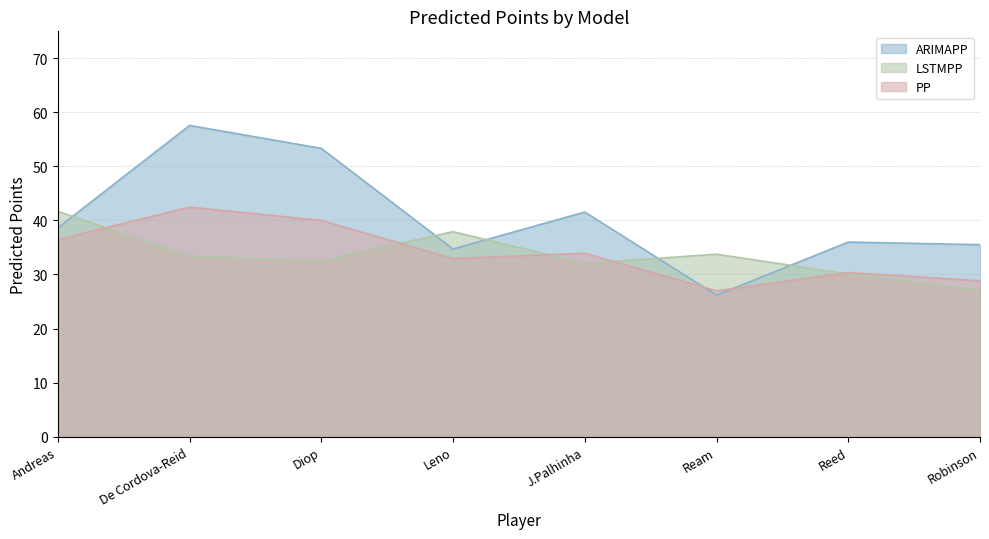

What is the value of the ARIMAPP point at the 3rd from the left?

53.3